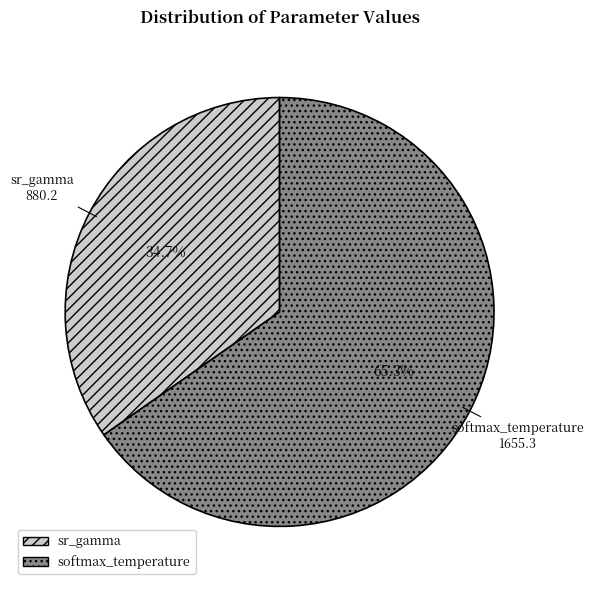

What is the largest slice in the pie chart?

softmax_temperature